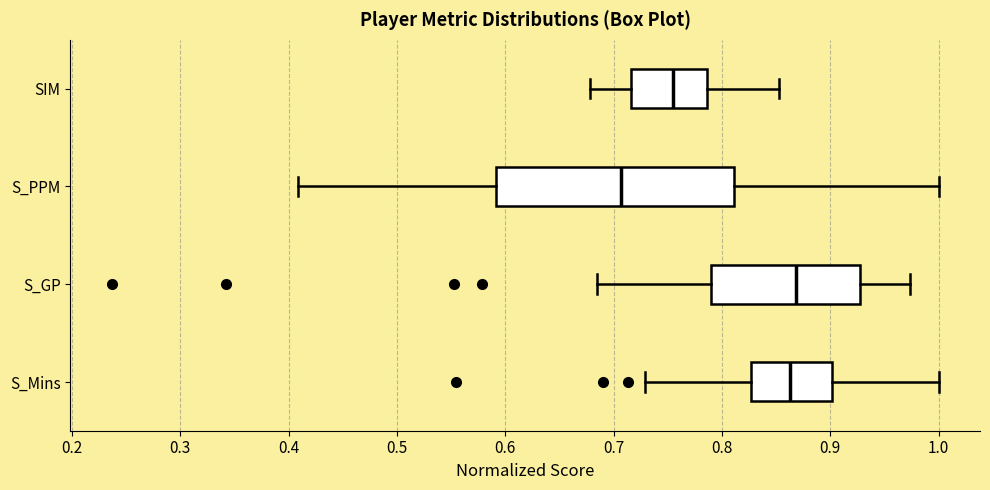

Reading bottom to top, transcribe this box plot: for each box, give where its median line is, the range the box spans, and where its two whiskers end, as read against the x-axis. The values are not printed on the chart, so give them approximately, as read against the axis.

S_Mins: median 0.86, box 0.83 to 0.90, whiskers 0.73 to 1.00
S_GP: median 0.87, box 0.79 to 0.93, whiskers 0.68 to 0.97
S_PPM: median 0.71, box 0.59 to 0.81, whiskers 0.41 to 1.00
SIM: median 0.75, box 0.72 to 0.79, whiskers 0.68 to 0.85